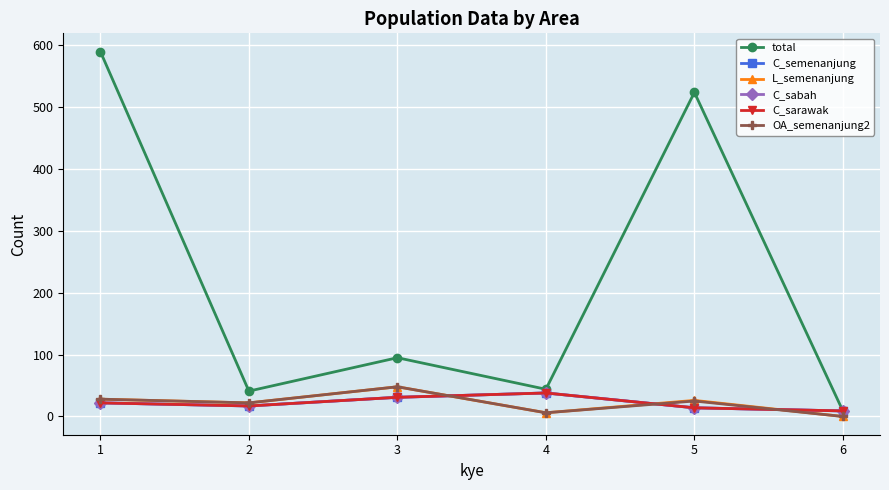

Is the value of OA_semenanjung2 at 5 greater than the value of L_semenanjung at 6?

Yes